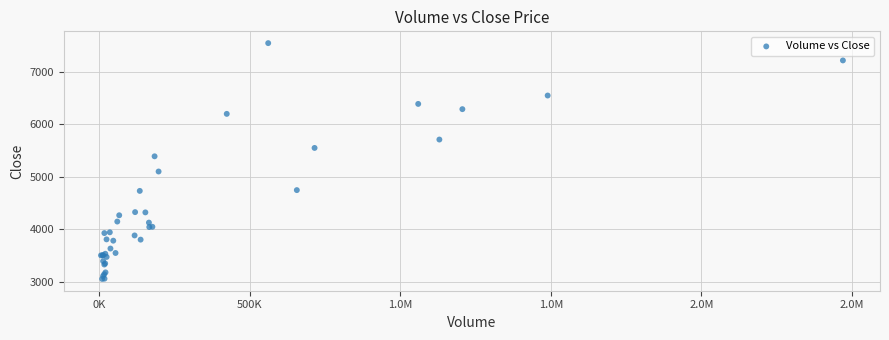

What Y value in the scatter plot is closest to 5300?

5390